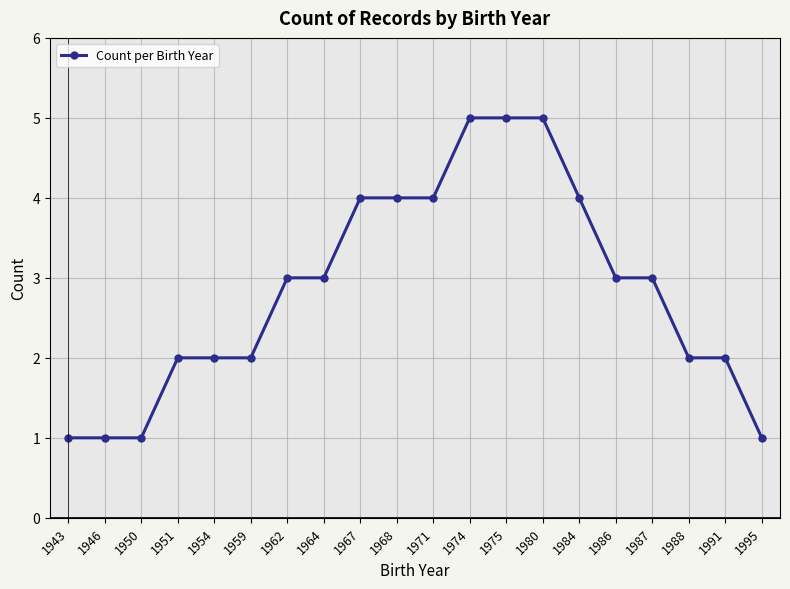

What is the difference between the maximum and minimum values?

4